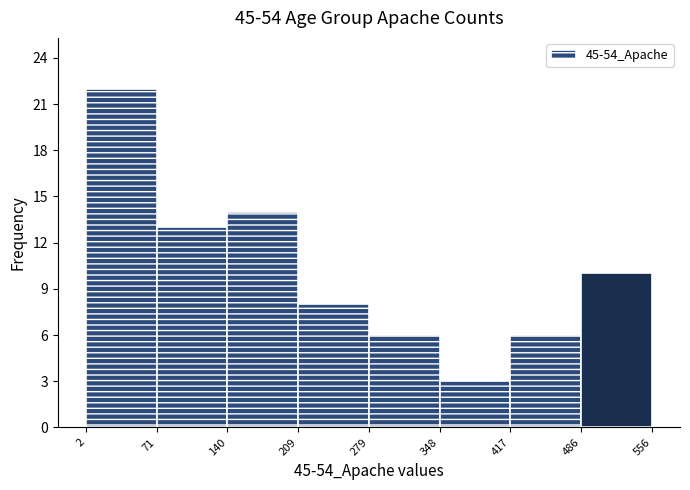

Reading left to right, list every bar in this chart as the range it spans on the x-axis followed by its height. The values are not printed on the chart, so give them approximately, as read against the axis.

2 to 71: 22
71 to 140: 13
140 to 209: 14
209 to 279: 8
279 to 348: 6
348 to 417: 3
417 to 486: 6
486 to 556: 10